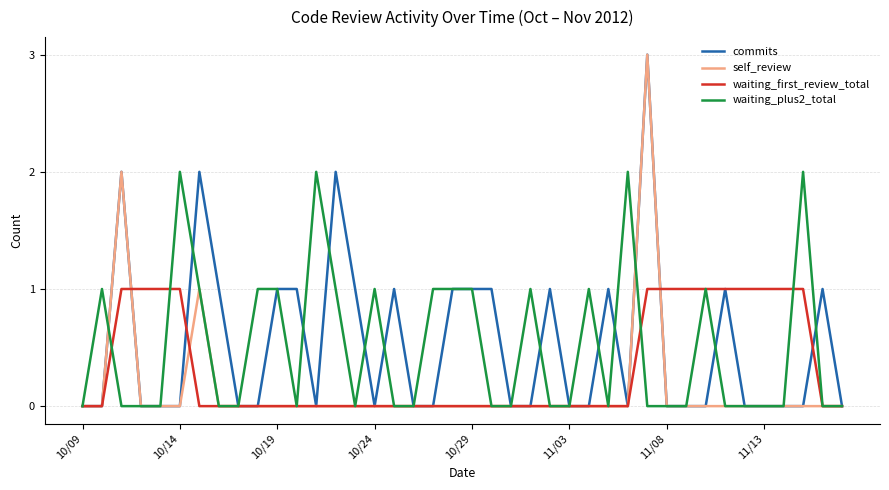

What is the maximum value shown in the chart?

3